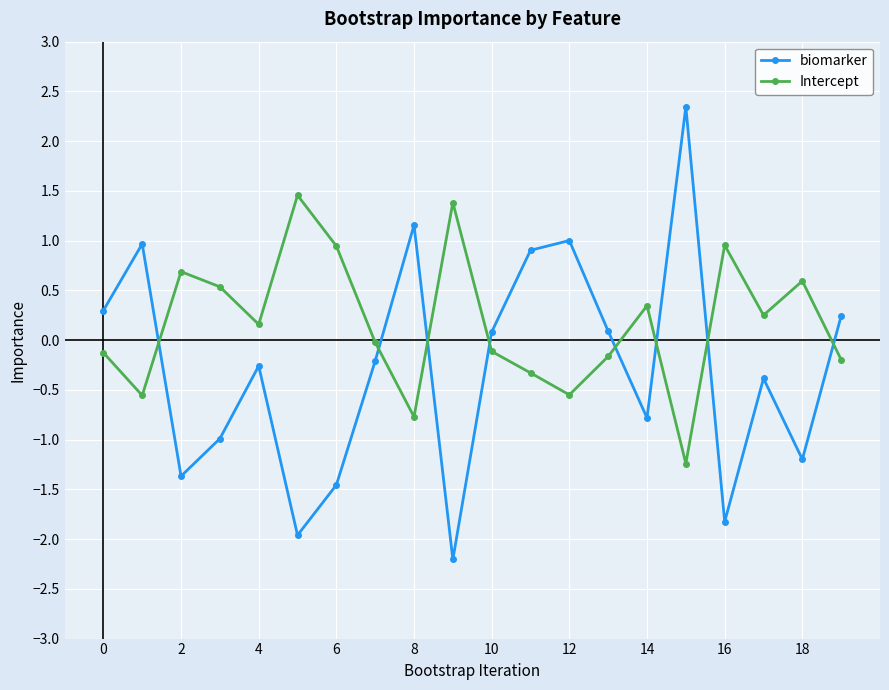

How many positive values does the biomarker series have?

9